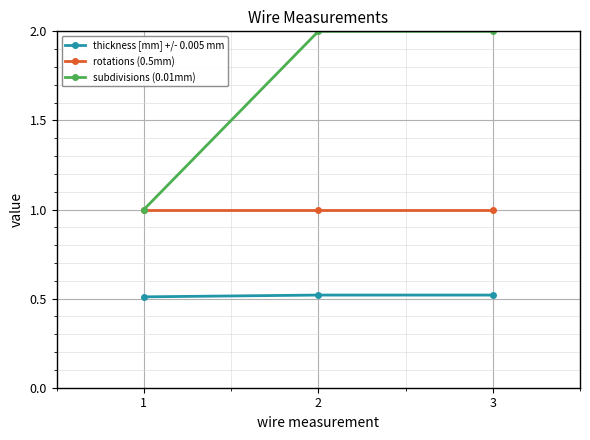

The value of thickness [mm] +/- 0.005 mm at 2 is 0.3. True or false?

False